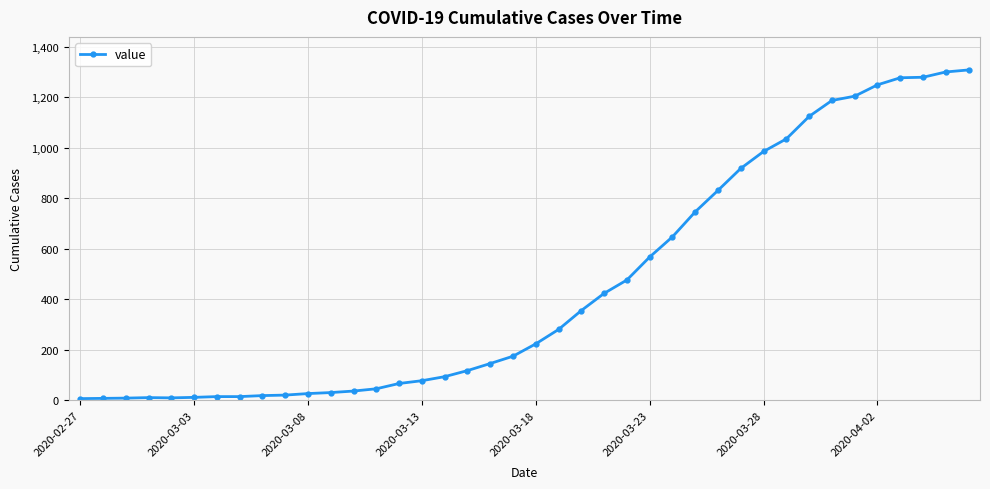

What is the greatest value displayed?

1309